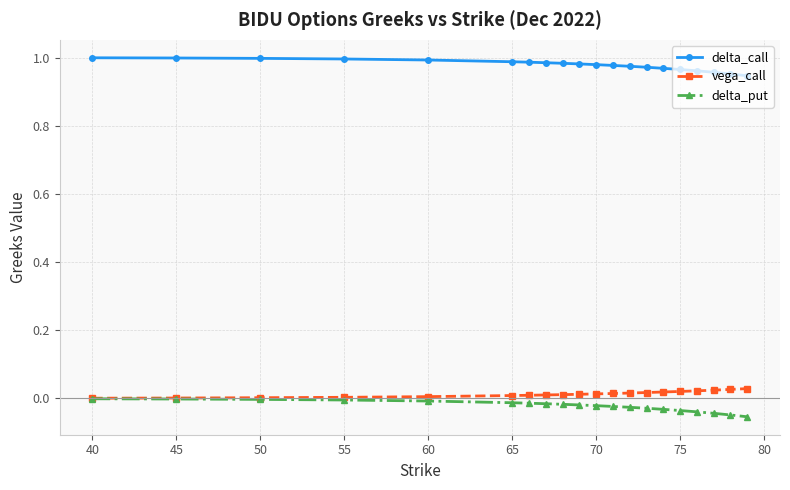

True or false: delta_call and vega_call cross at least once.

False